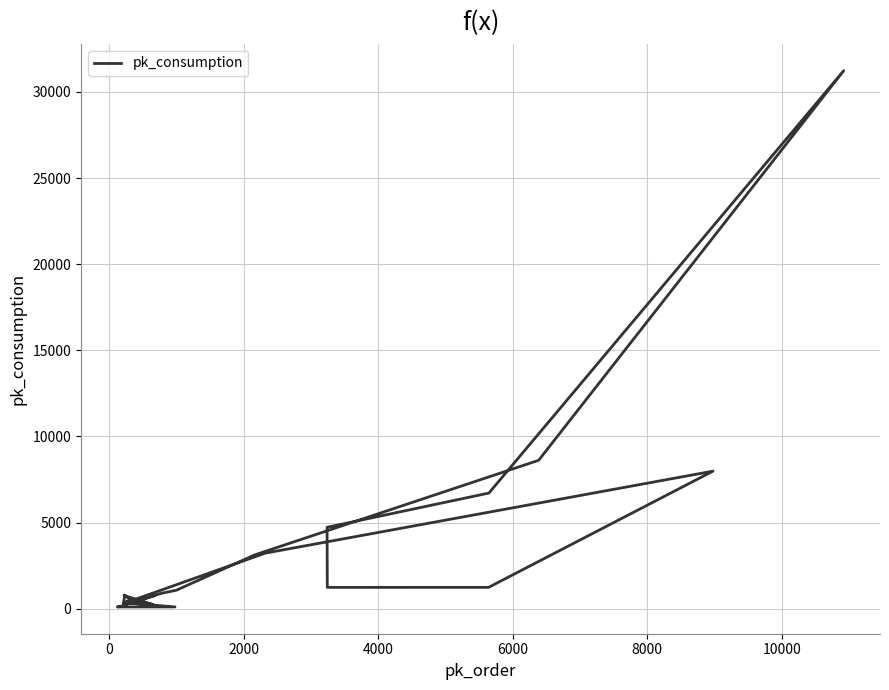

What is the label of the 26th point from the right?

6000